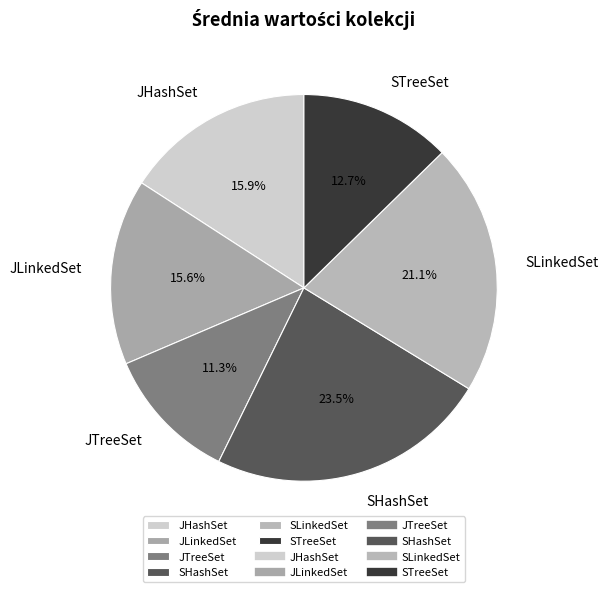

Between JHashSet and SHashSet, which is larger?

SHashSet